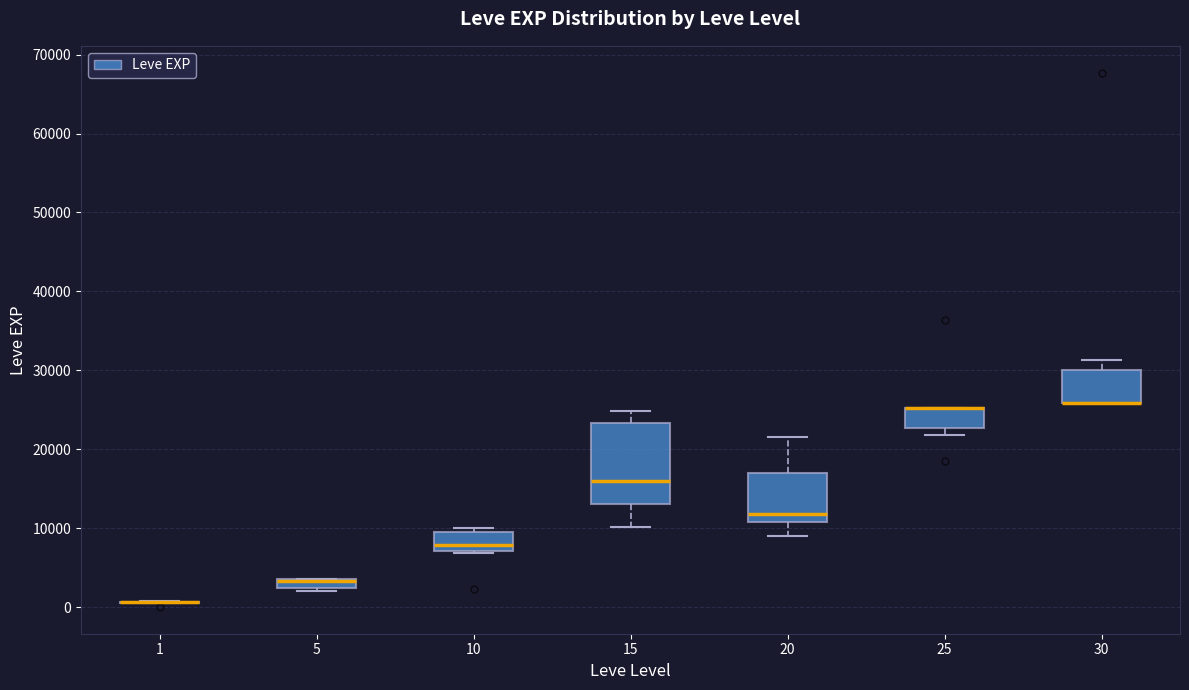

Which box is the tallest, from its lower edge to its upper edge?

15